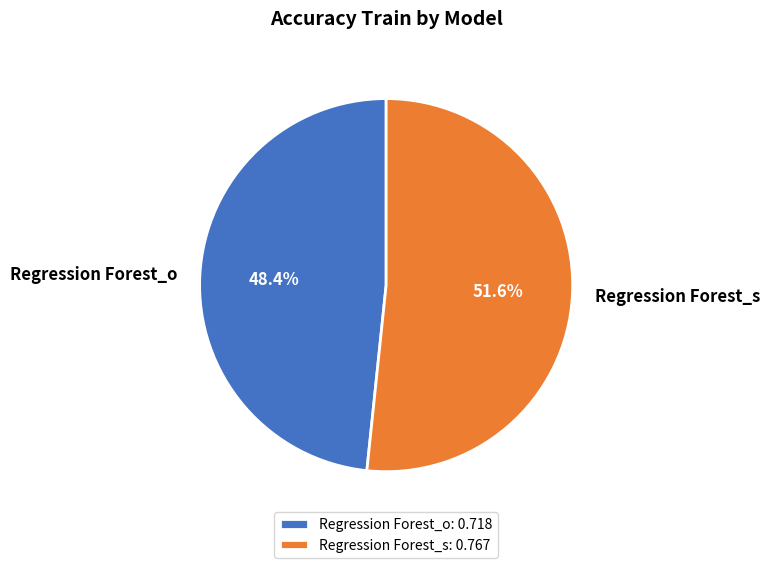

To the nearest percent, what is the difference between the Regression Forest_o and Regression Forest_s slice percentages?

3%